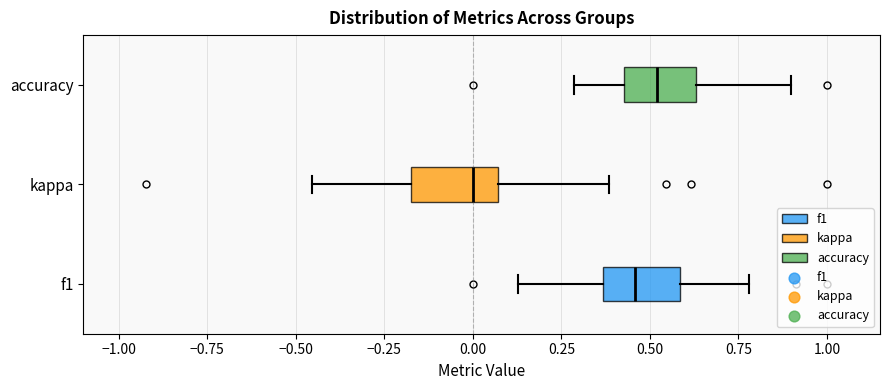

Reading bottom to top, transcribe this box plot: for each box, give where its median line is, the range the box spans, and where its two whiskers end, as read against the x-axis. The values are not printed on the chart, so give them approximately, as read against the axis.

f1: median 0.45, box 0.35 to 0.60, whiskers 0.15 to 0.80
kappa: median 0.00, box -0.15 to 0.05, whiskers -0.45 to 0.40
accuracy: median 0.50, box 0.45 to 0.65, whiskers 0.30 to 0.90